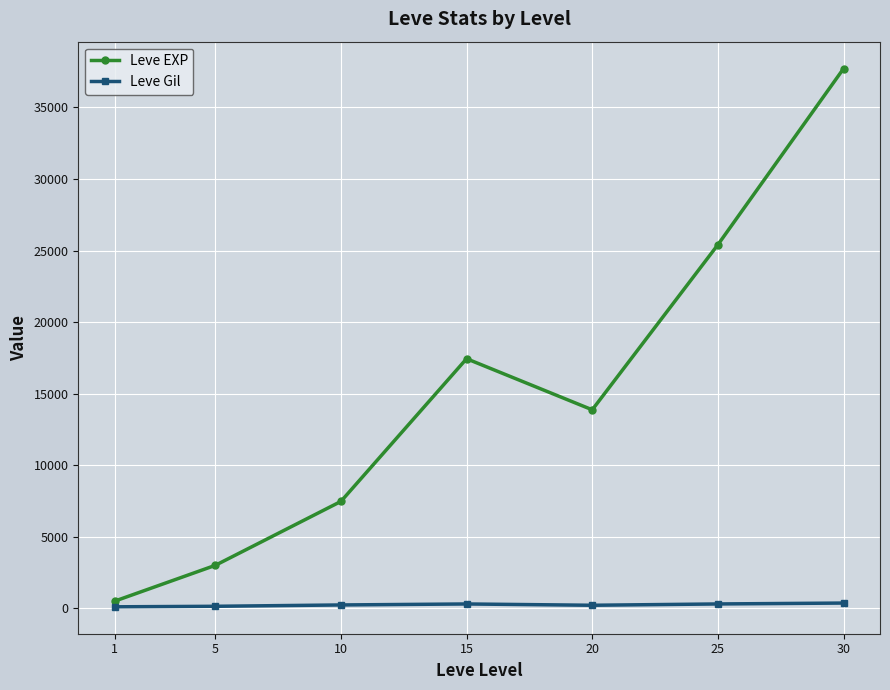

The Leve EXP series shows 25410.0 at 25. True or false?

True